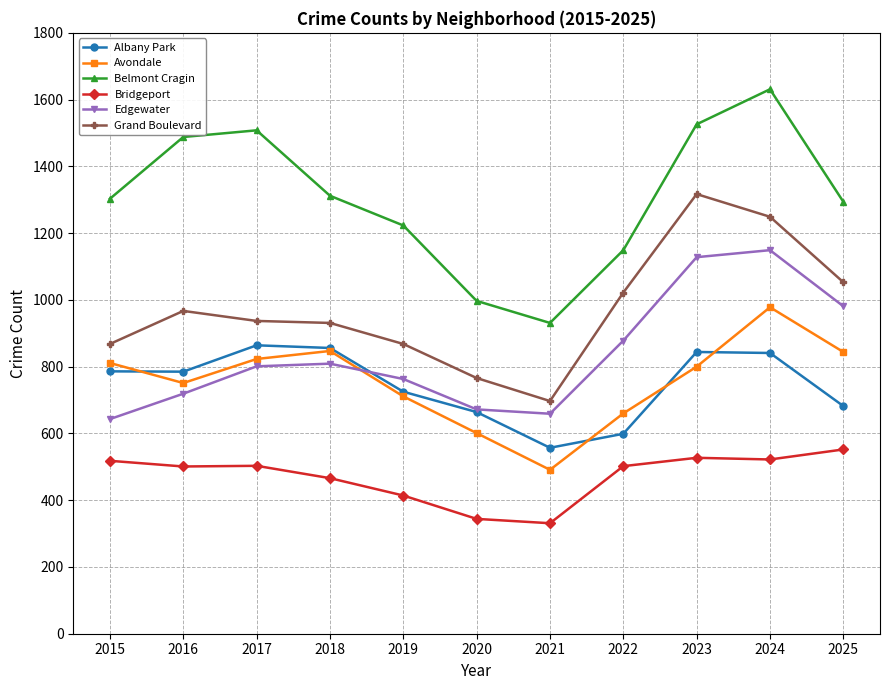

Is the value of Belmont Cragin at 2024 greater than the value of Grand Boulevard at 2017?

Yes